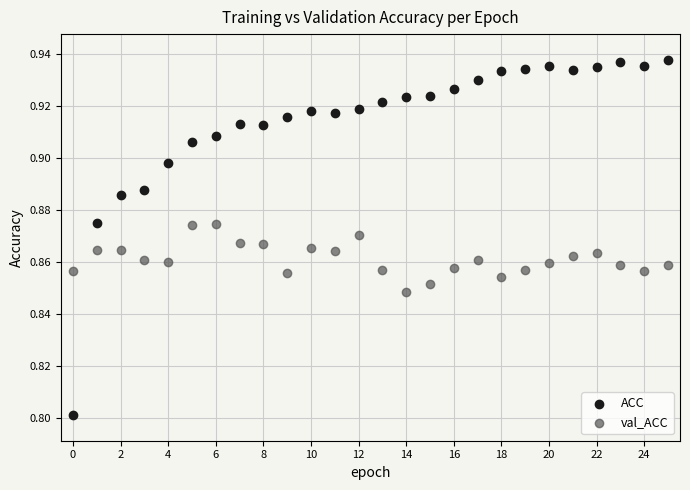

Which series has the largest Y range (max minus min)?

ACC